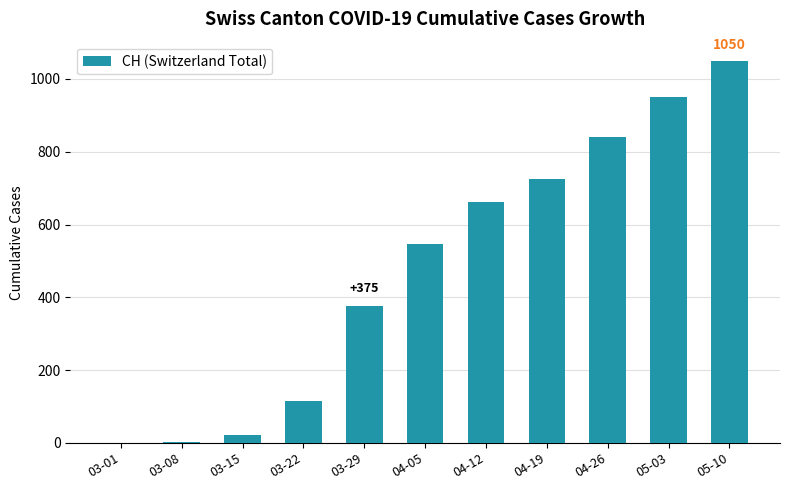

Which label corresponds to the largest value in the chart?

05-10